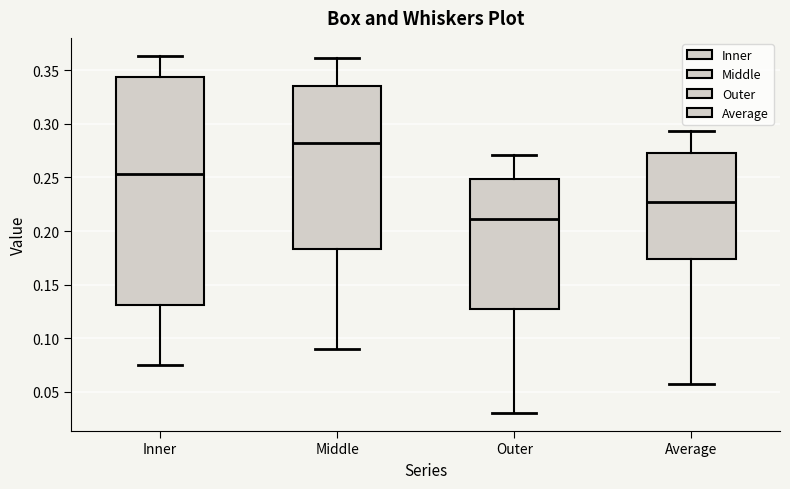

Which box's median line is the highest?

Middle